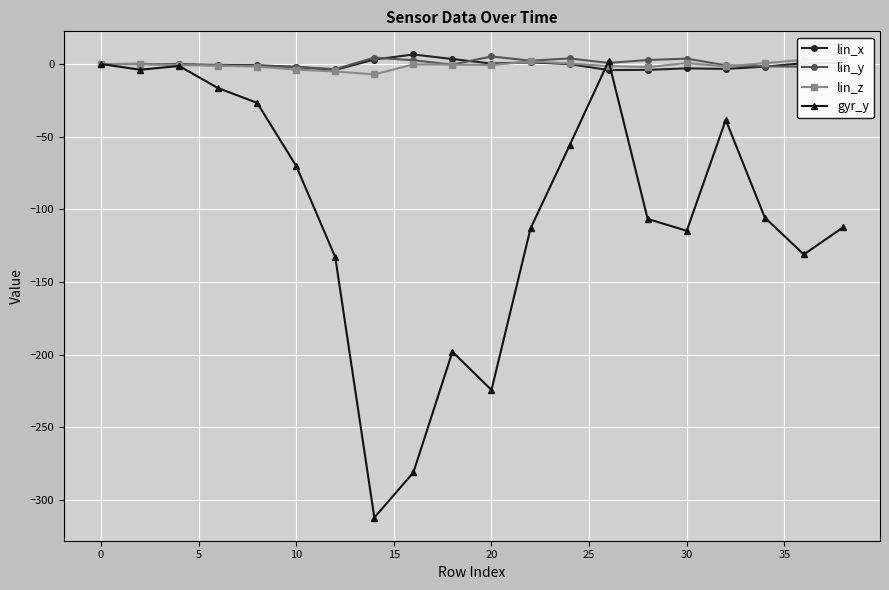

How many positive values does the gyr_y series have?

1